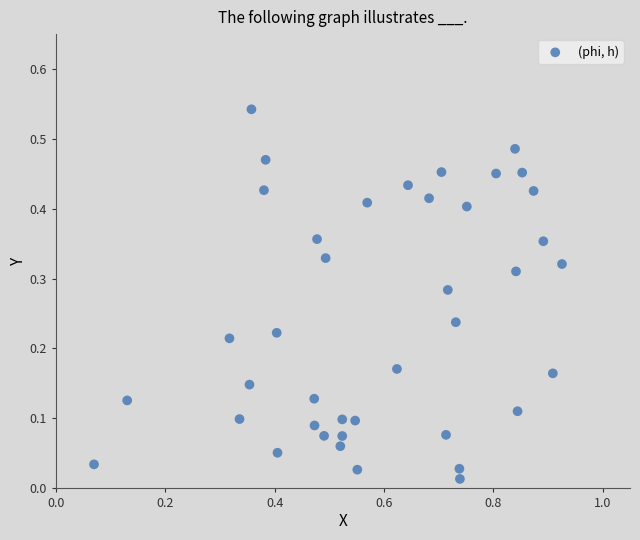

What is the range of X values (max minus min)?

0.9